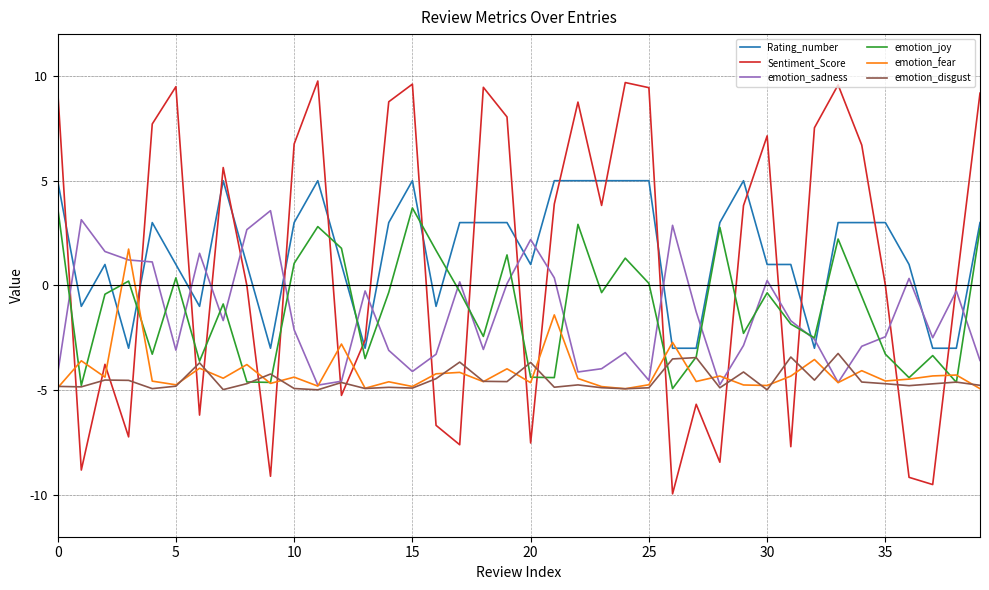

Which series has the widest spread of values?

Sentiment_Score